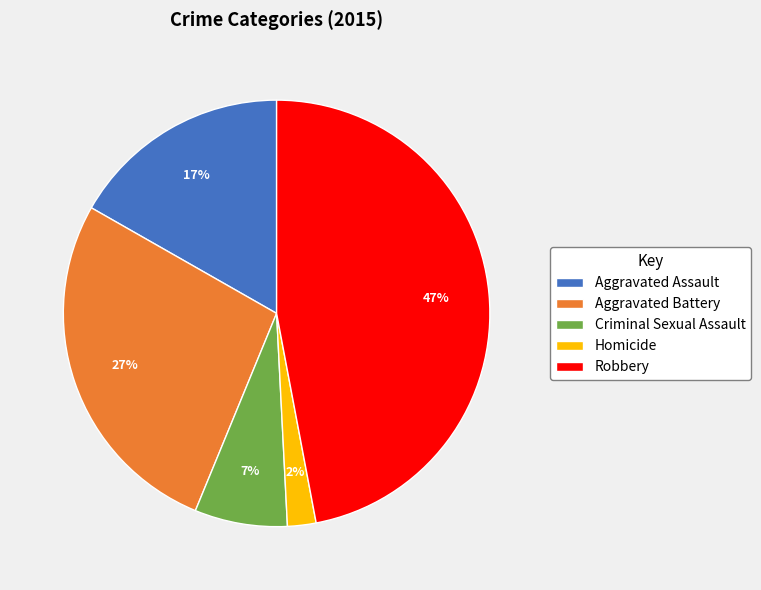

What is the ratio of the value at Homicide to the value at Criminal Sexual Assault?

0.3